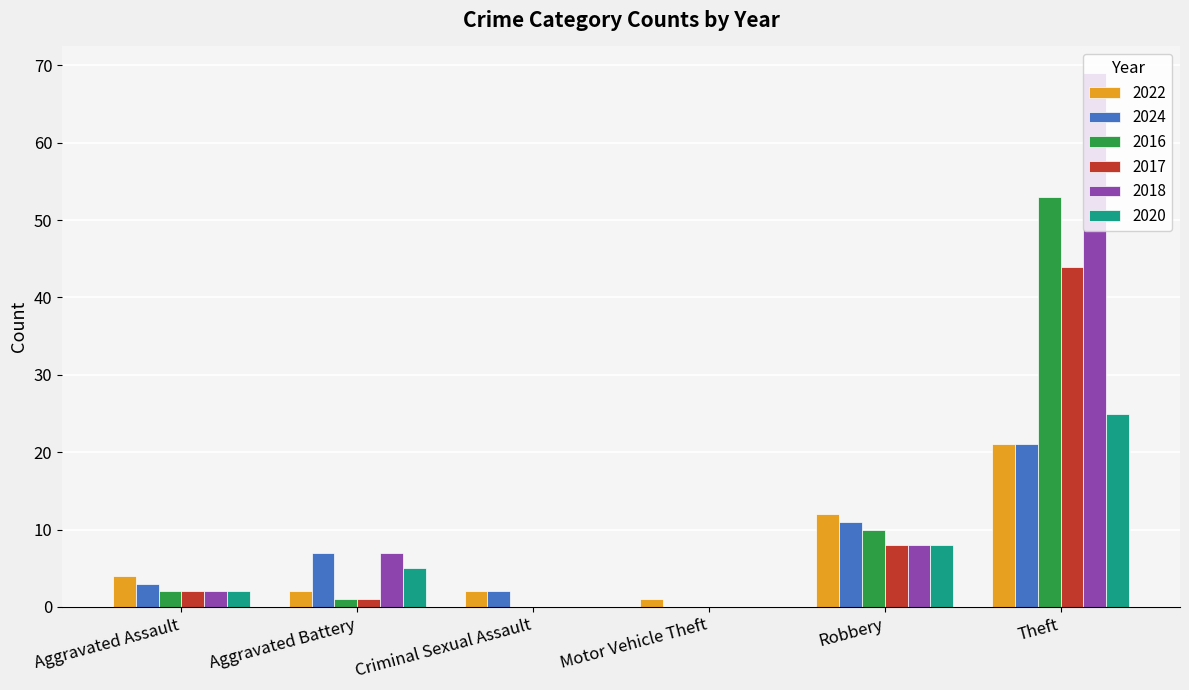

Where is 2016 nearest to the value 26?

Robbery